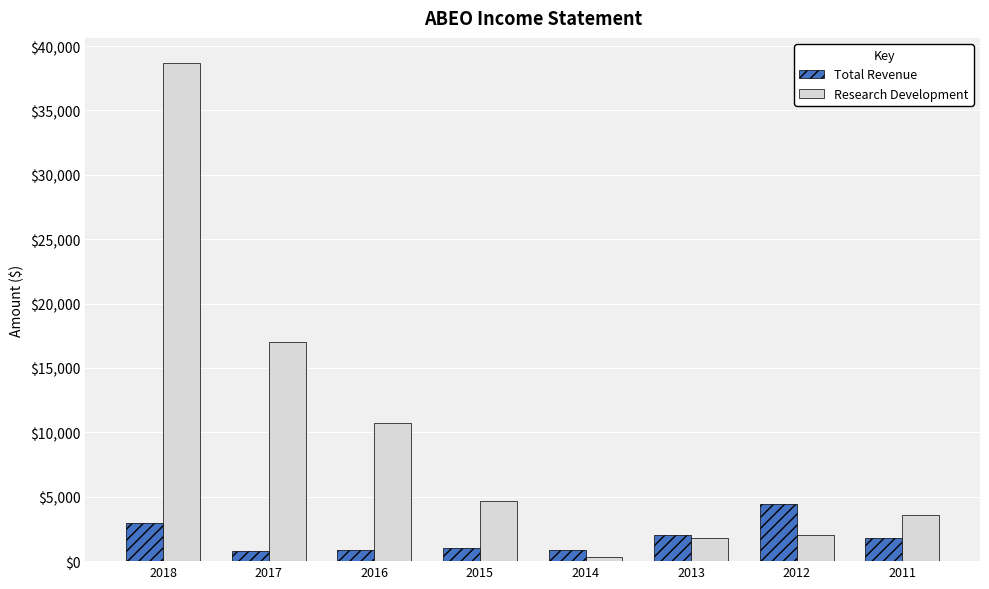

At which label does Total Revenue first exceed 1800?

2018